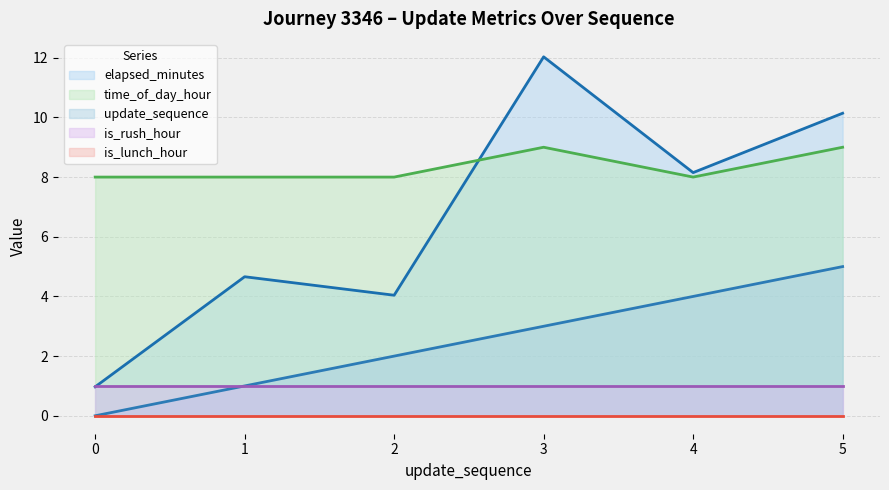

The value of elapsed_minutes at 0 is 1.0. True or false?

True